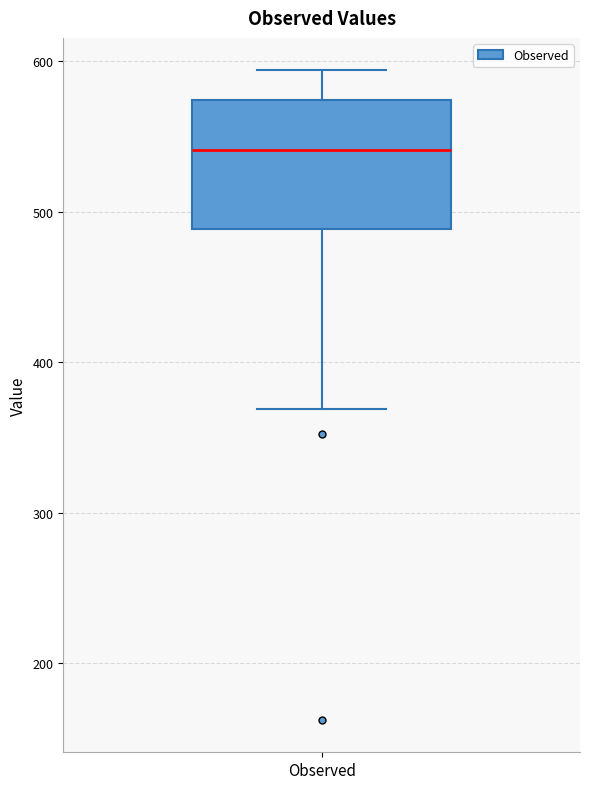

Transcribe this box plot: give where the median line is, the range the box spans, and where the two whiskers end, as read against the y-axis. The values are not printed on the chart, so give them approximately, as read against the axis.

median 540, box 490 to 570, whiskers 370 to 590